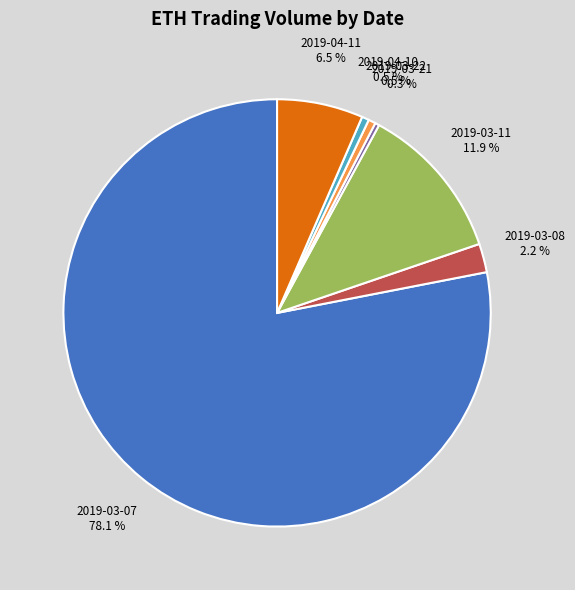

What portion of the pie excludes 2019-04-10?

99.5%